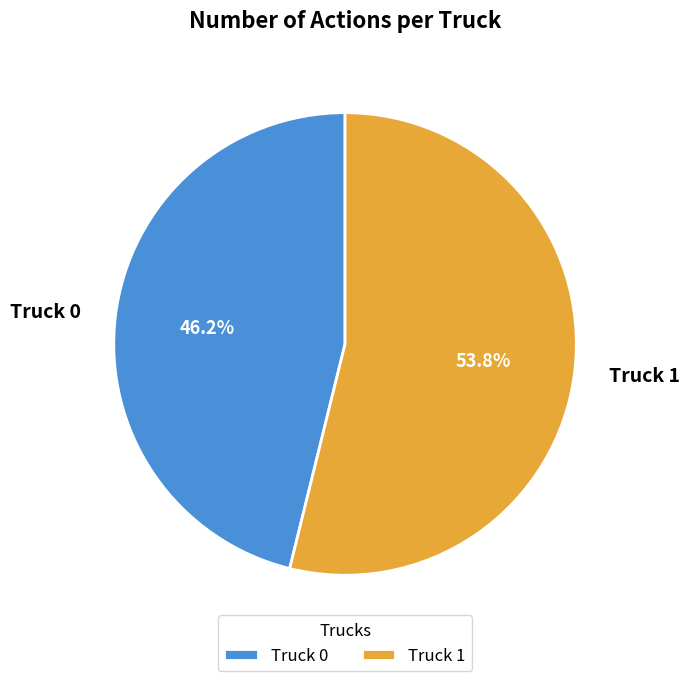

Rank the categories by value from highest to lowest.

Truck 1, Truck 0